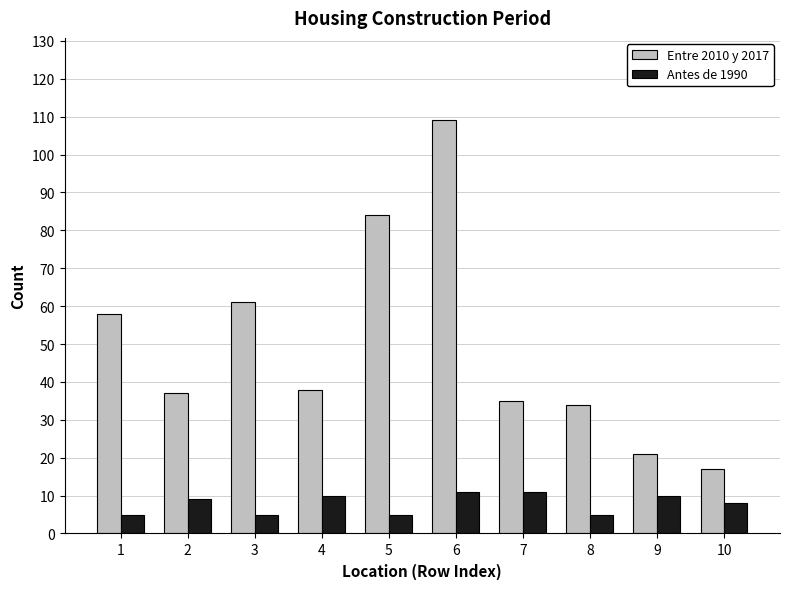

List the series in order of their overall mean, lowest first.

Antes de 1990, Entre 2010 y 2017